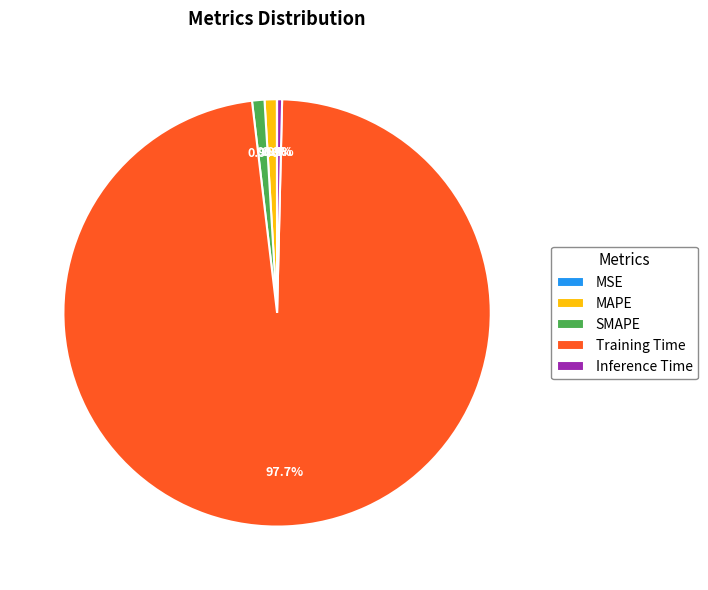

To the nearest percent, what percentage of the pie is SMAPE?

1%